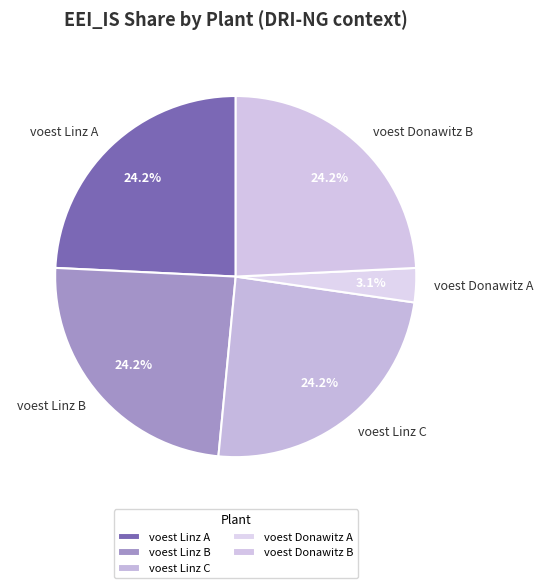

Between voest Linz C and voest Donawitz A, which is larger?

voest Linz C